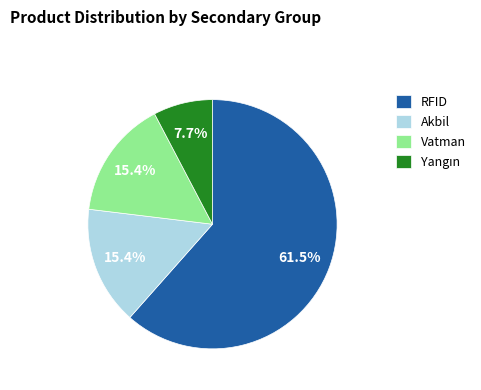

How much of the chart is everything except Akbil?

84.6%